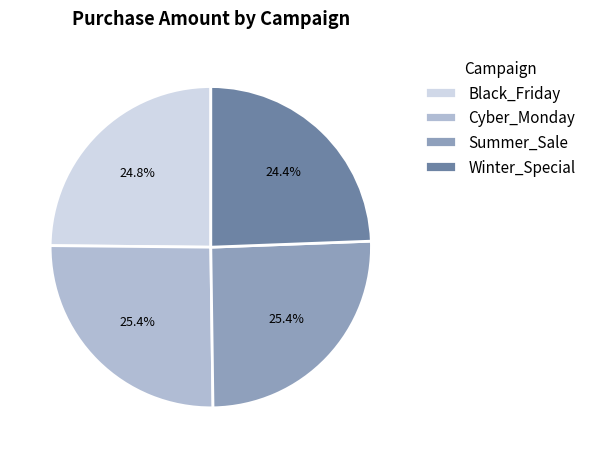

What percentage do Cyber_Monday and Winter_Special together represent?

49.8%